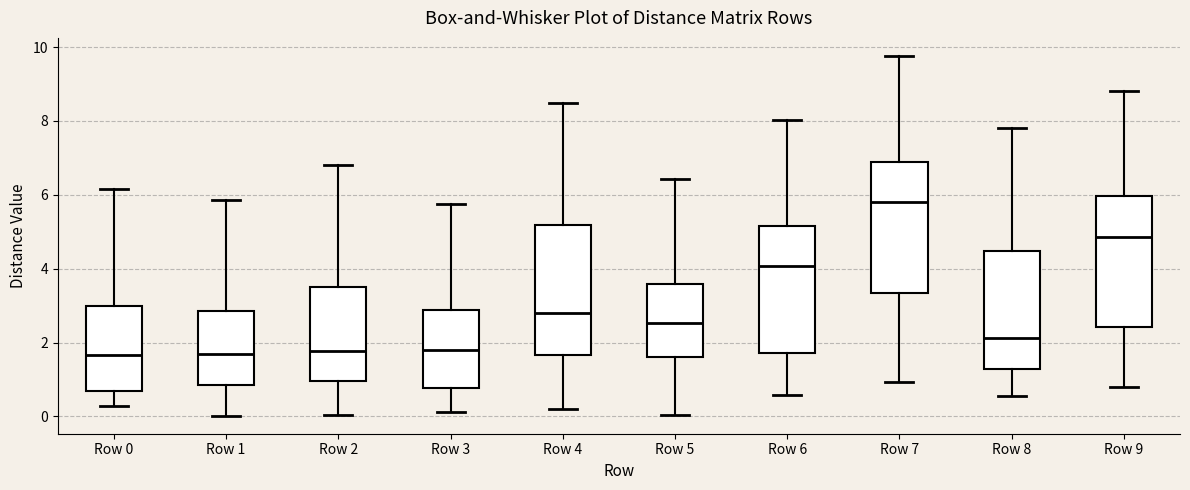

Reading left to right, read every box against the y-axis: the position of its median line, the range the box covers, and the ends of its whiskers. The values are not printed on the chart, so give them approximately, as read against the axis.

Row 0: median 1.6, box 0.6 to 3.0, whiskers 0.2 to 6.2
Row 1: median 1.6, box 0.8 to 2.8, whiskers 0.0 to 5.8
Row 2: median 1.8, box 1.0 to 3.6, whiskers 0.0 to 6.8
Row 3: median 1.8, box 0.8 to 2.8, whiskers 0.2 to 5.8
Row 4: median 2.8, box 1.6 to 5.2, whiskers 0.2 to 8.4
Row 5: median 2.6, box 1.6 to 3.6, whiskers 0.0 to 6.4
Row 6: median 4.0, box 1.8 to 5.2, whiskers 0.6 to 8.0
Row 7: median 5.8, box 3.4 to 6.8, whiskers 1.0 to 9.8
Row 8: median 2.2, box 1.2 to 4.4, whiskers 0.6 to 7.8
Row 9: median 4.8, box 2.4 to 6.0, whiskers 0.8 to 8.8